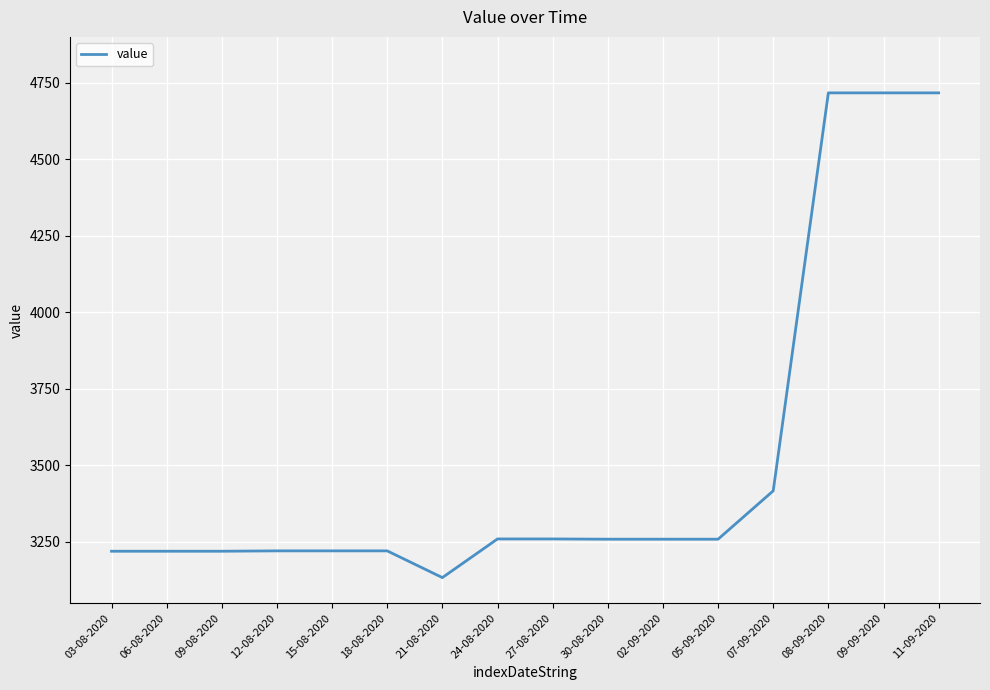

Between 30-08-2020 and 07-09-2020, which is larger?

07-09-2020